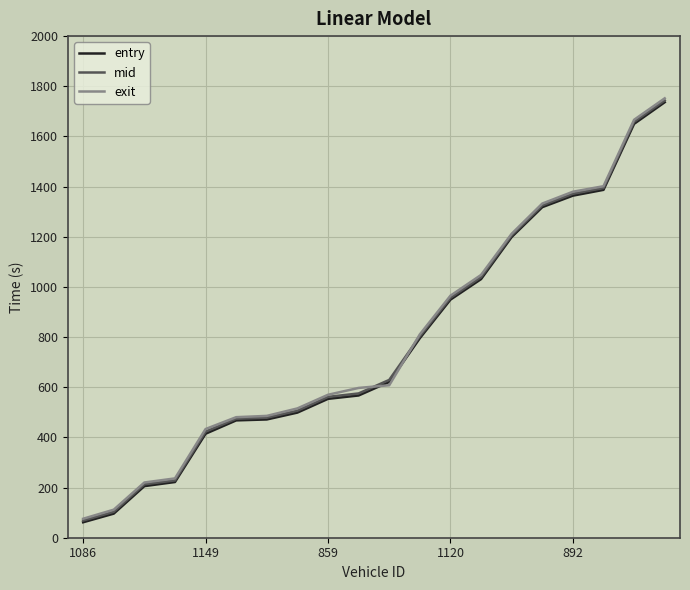

What is the lowest value of the mid series?

68.6